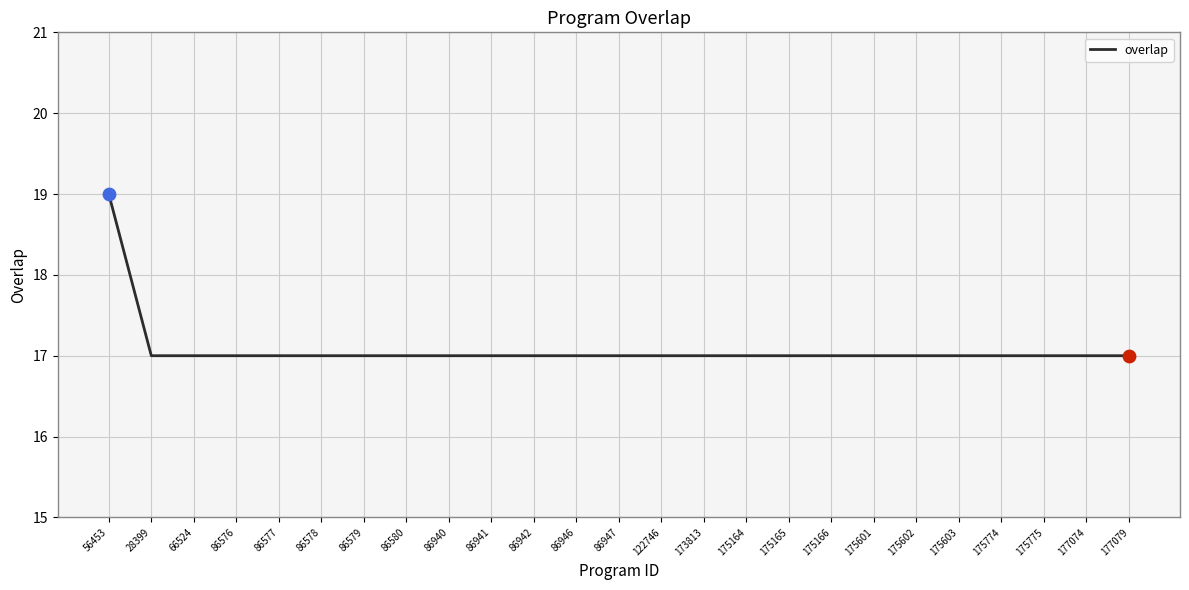

What is the ratio of the value at 56453 to the value at 173813?

1.1